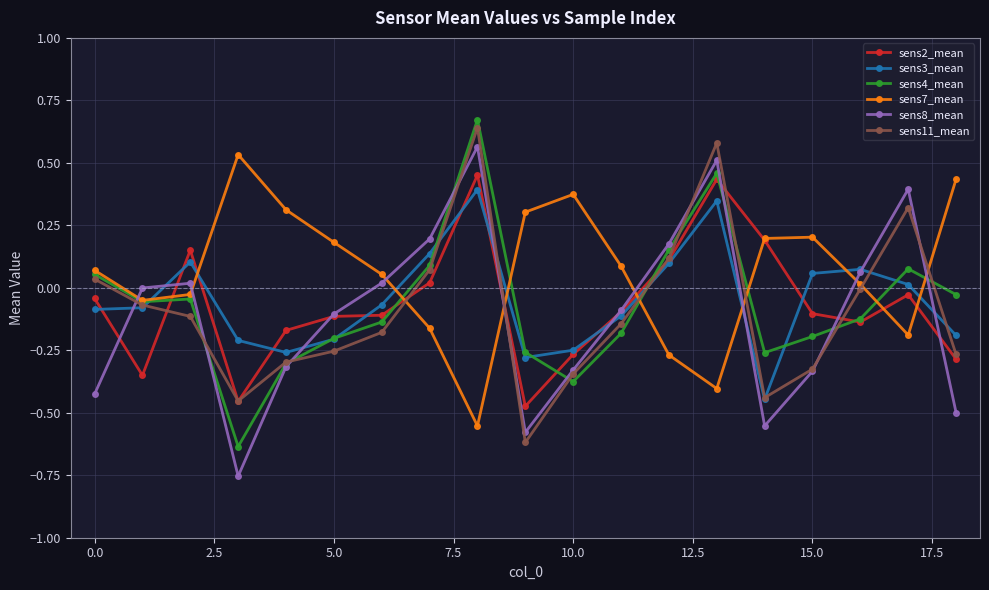

Rank the series by their maximum value, from highest to lowest.

sens4_mean, sens11_mean, sens8_mean, sens7_mean, sens2_mean, sens3_mean